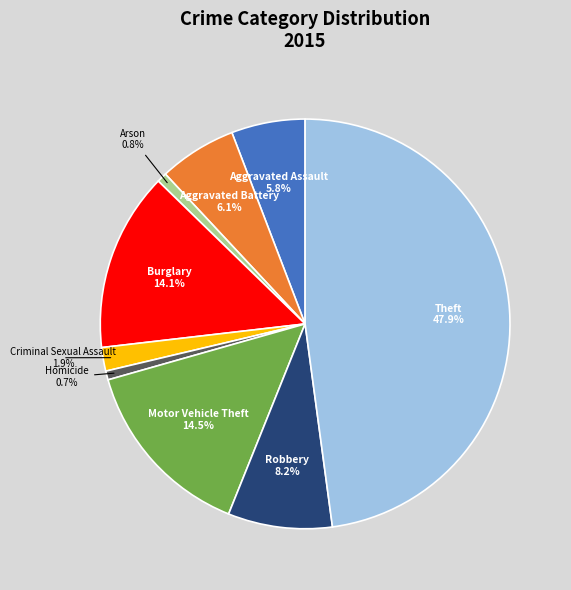

What is the largest slice in the pie chart?

Theft